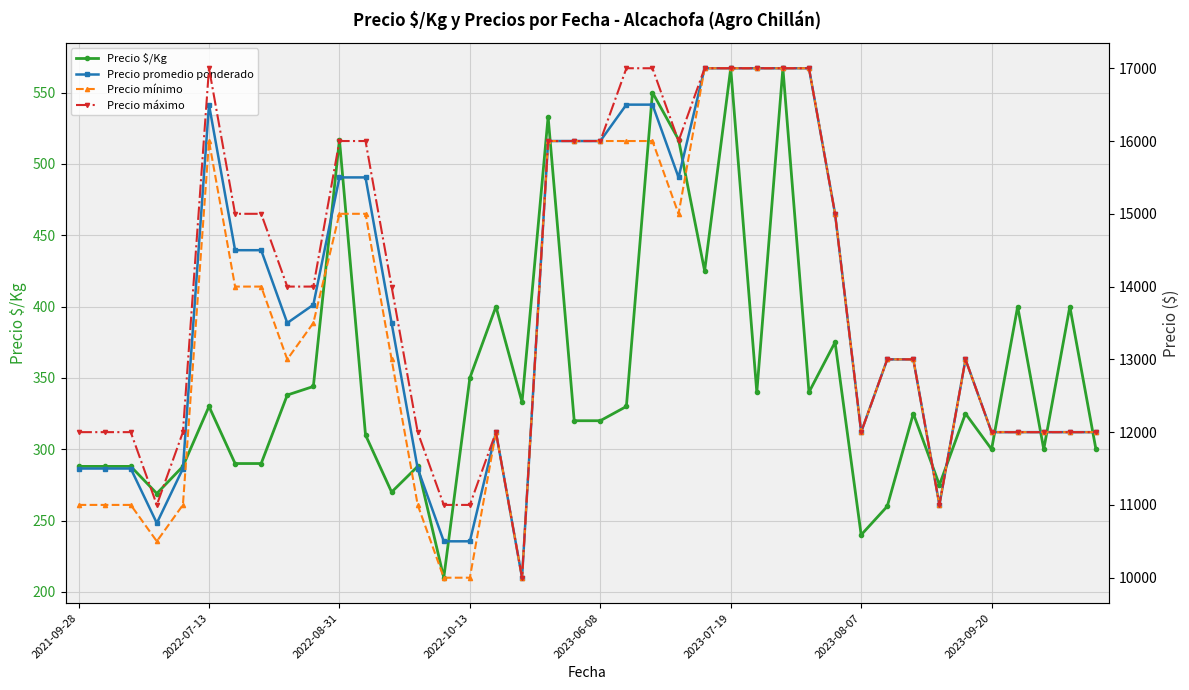

At which label does Precio $/Kg reach its minimum?

14